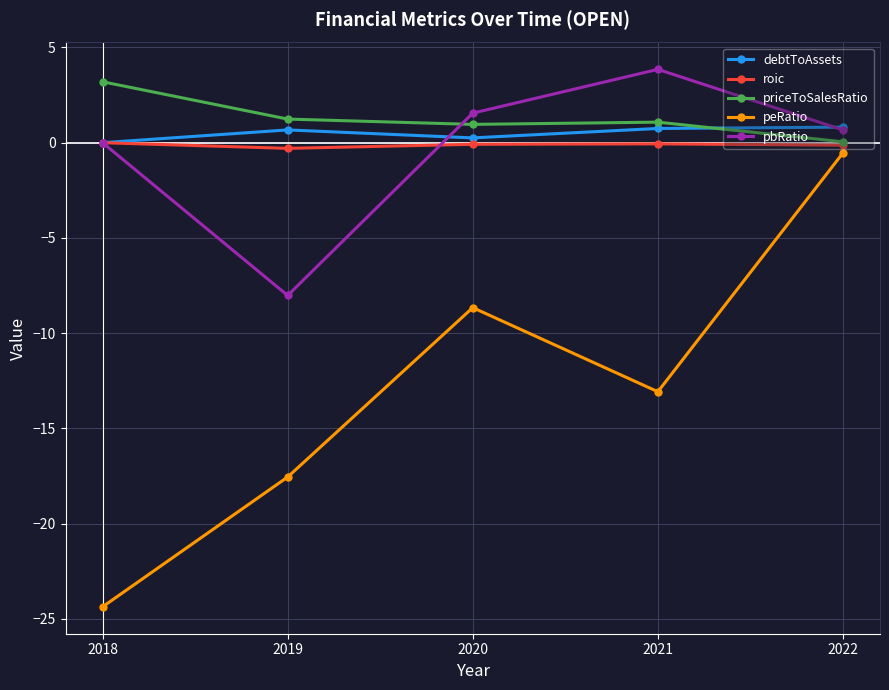

List the series in order of their peak value, highest first.

pbRatio, priceToSalesRatio, debtToAssets, roic, peRatio